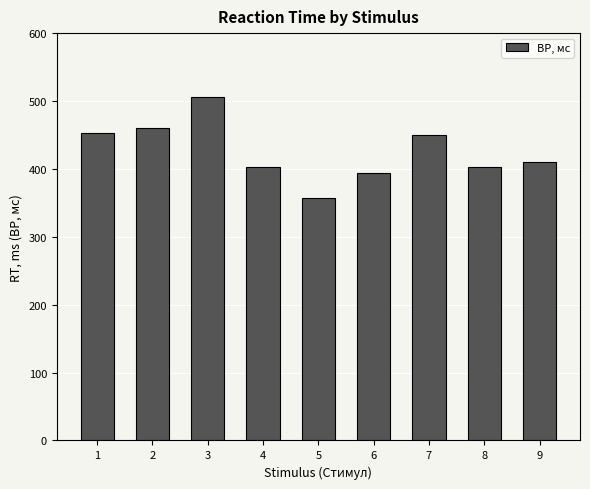

Are the bars grouped side by side (vs. stacked)?

No